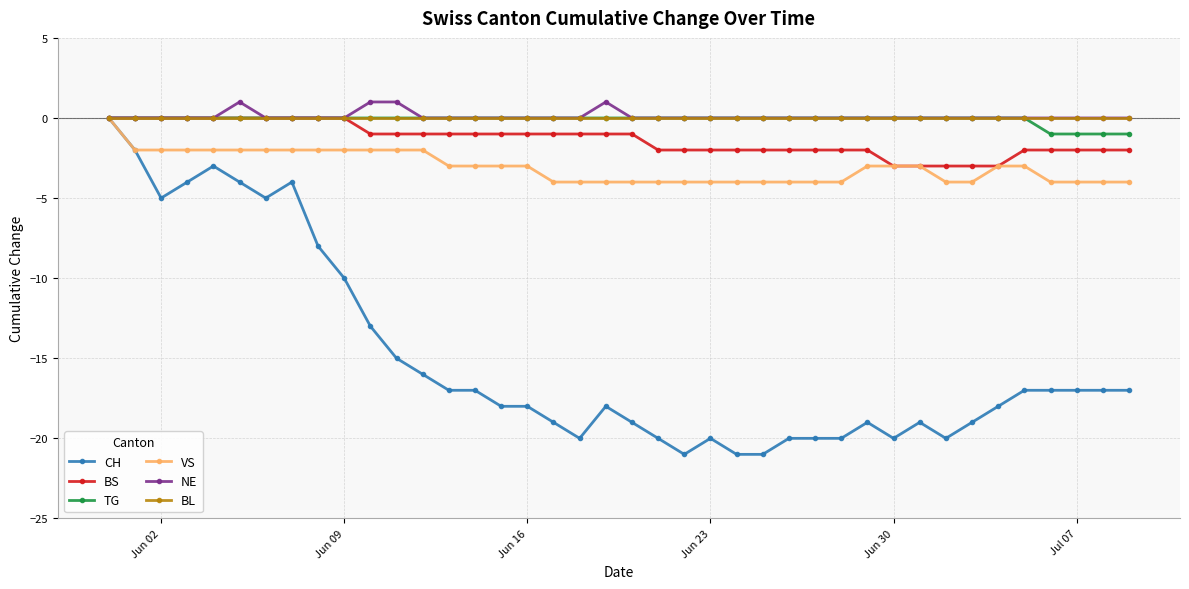

True or false: NE has more than 1 interior local peaks.

True